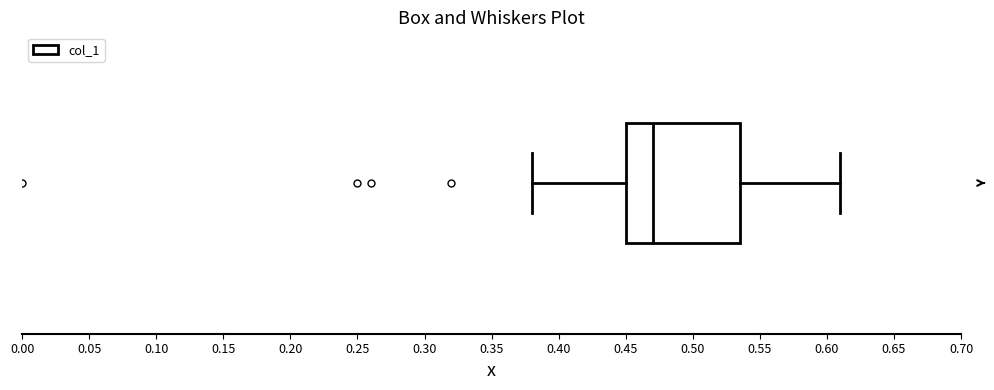

Transcribe this box plot: give where the median line is, the range the box spans, and where the two whiskers end, as read against the x-axis. The values are not printed on the chart, so give them approximately, as read against the axis.

median 0.470, box 0.450 to 0.535, whiskers 0.380 to 0.610